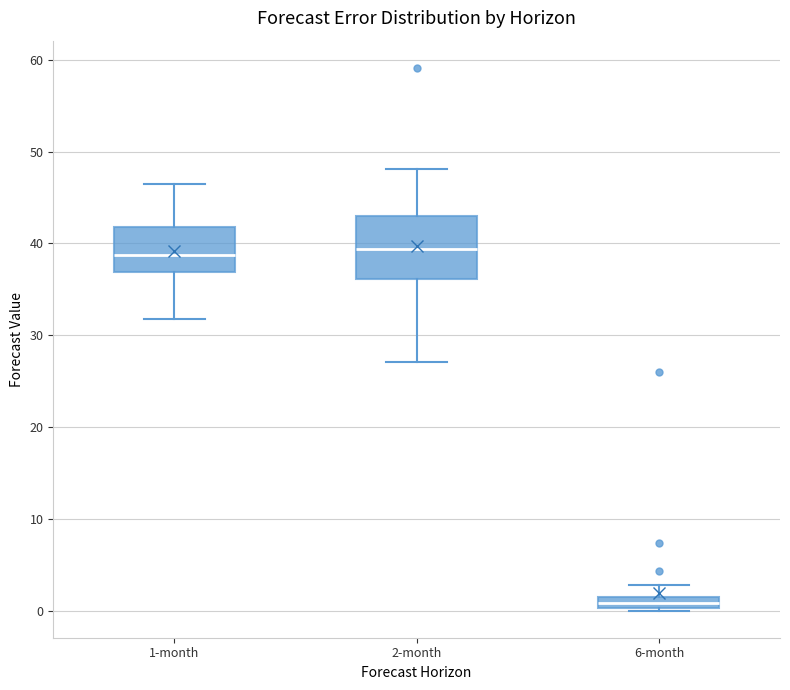

Where is the lower edge of the box for 6-month on the y-axis? The values are not printed on the chart, so give them approximately, as read against the axis.

0